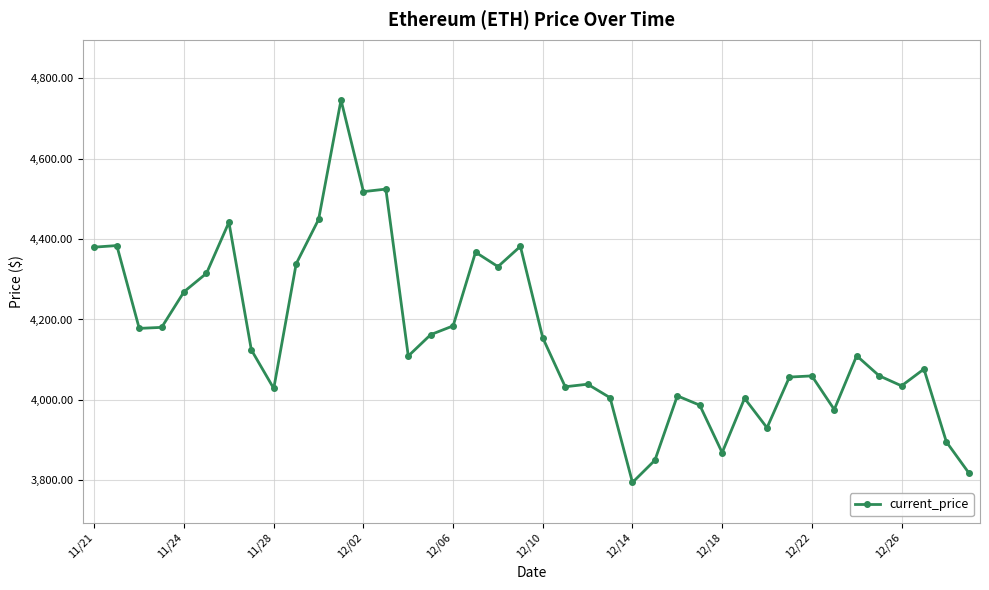

What is the sum of all values?

166173.8